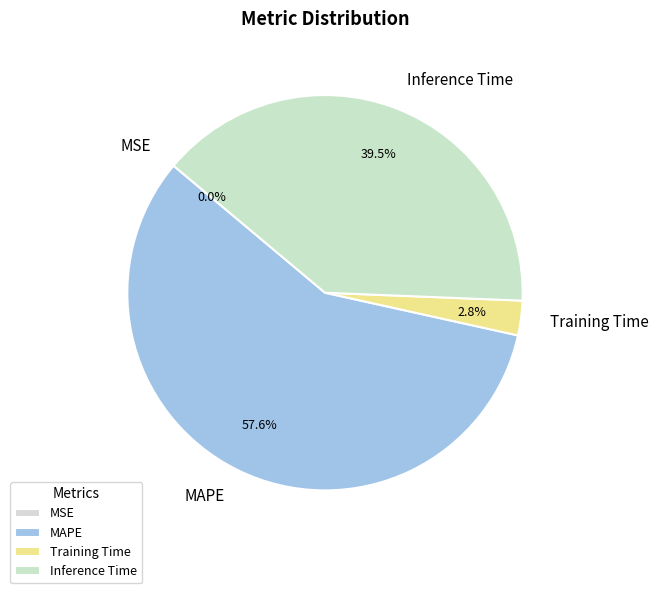

Is MAPE the majority of the pie?

Yes